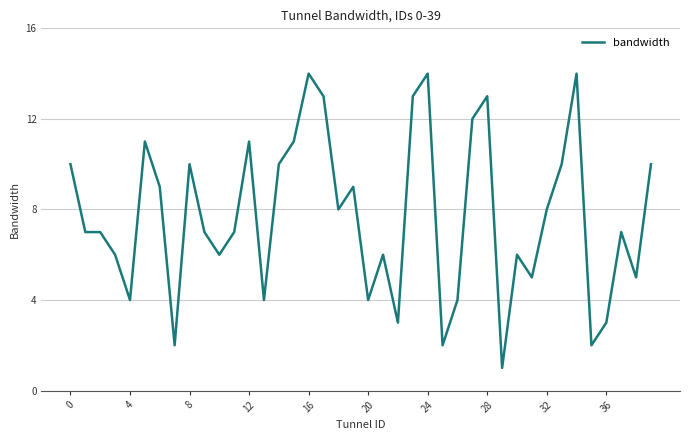

True or false: the data has more than 0 interior local peaks.

True